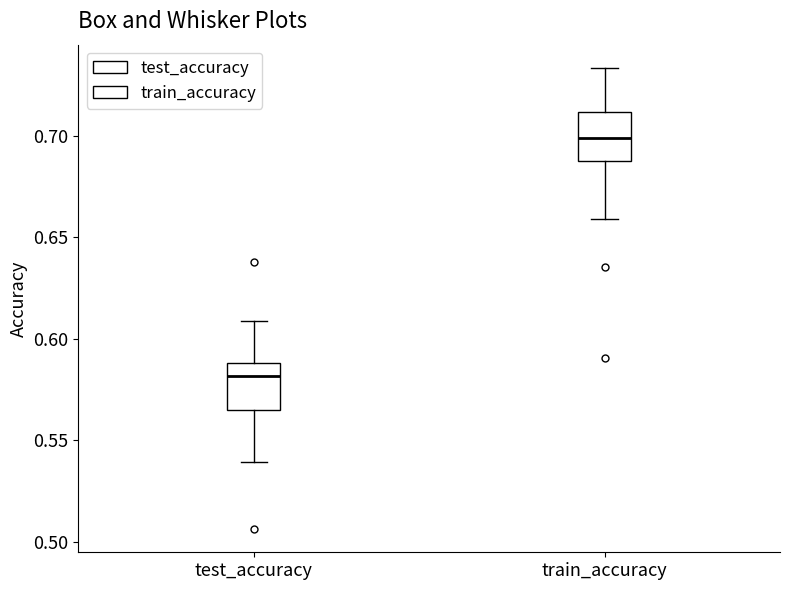

Reading left to right, read every box against the y-axis: the position of its median line, the range the box covers, and the ends of its whiskers. The values are not printed on the chart, so give them approximately, as read against the axis.

test_accuracy: median 0.580, box 0.565 to 0.590, whiskers 0.540 to 0.610
train_accuracy: median 0.700, box 0.690 to 0.710, whiskers 0.660 to 0.735